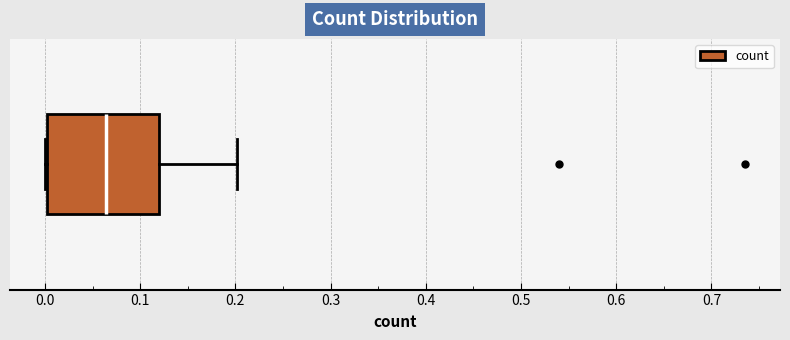

Transcribe this box plot: give where the median line is, the range the box spans, and where the two whiskers end, as read against the x-axis. The values are not printed on the chart, so give them approximately, as read against the axis.

median 0.06, box 0.00 to 0.12, whiskers 0.00 to 0.20